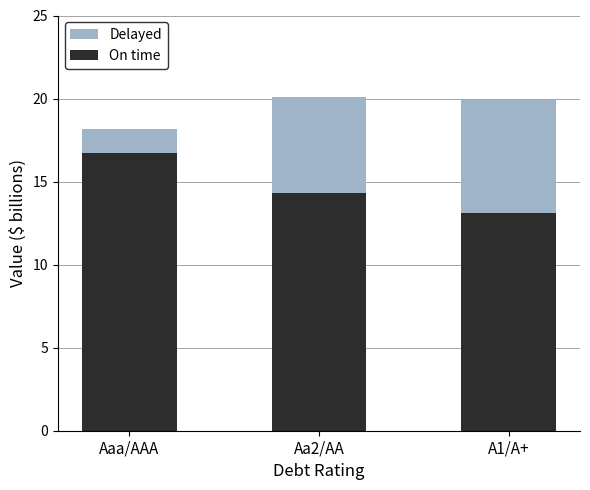

List the labels in order of On time value, largest first.

Aaa/AAA, Aa2/AA, A1/A+